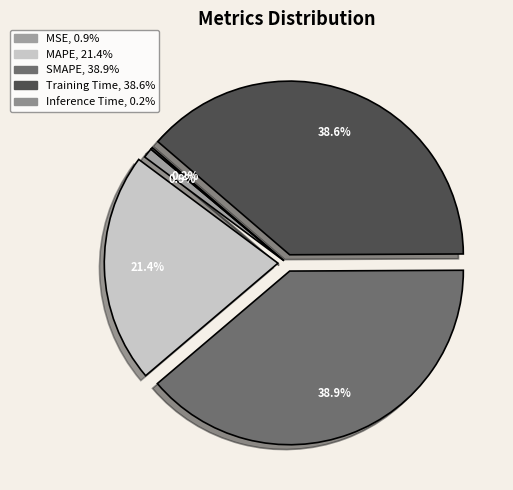

How many slices are in this pie chart?

5